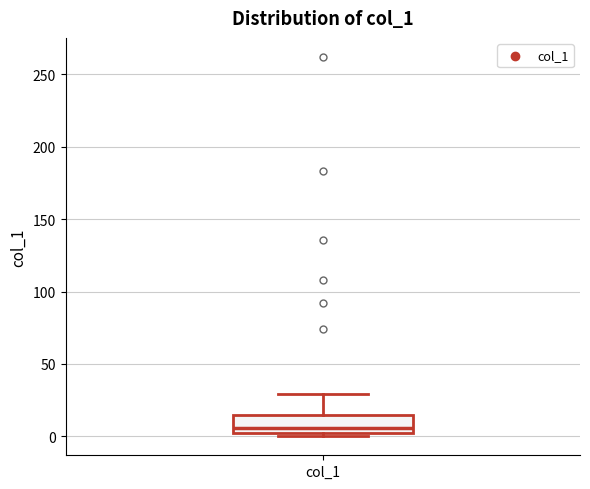

Transcribe this box plot: give where the median line is, the range the box spans, and where the two whiskers end, as read against the y-axis. The values are not printed on the chart, so give them approximately, as read against the axis.

median 5, box 0 to 15, whiskers 0 (just below the box's lower edge) to 30